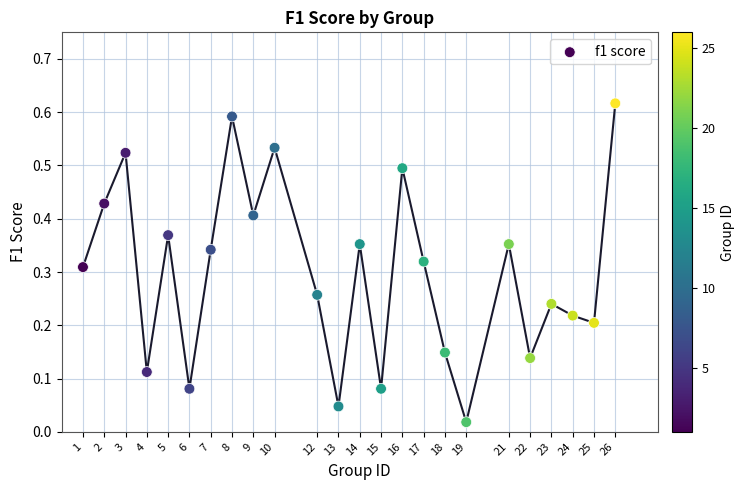

What is the range of X values (max minus min)?

25.0